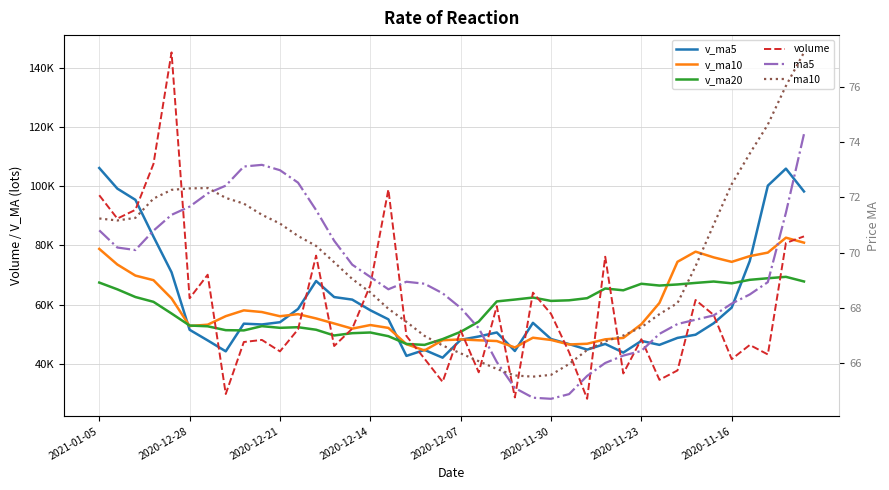

What is the difference between the second highest and minimum values in the v_ma20 series?

22518.7